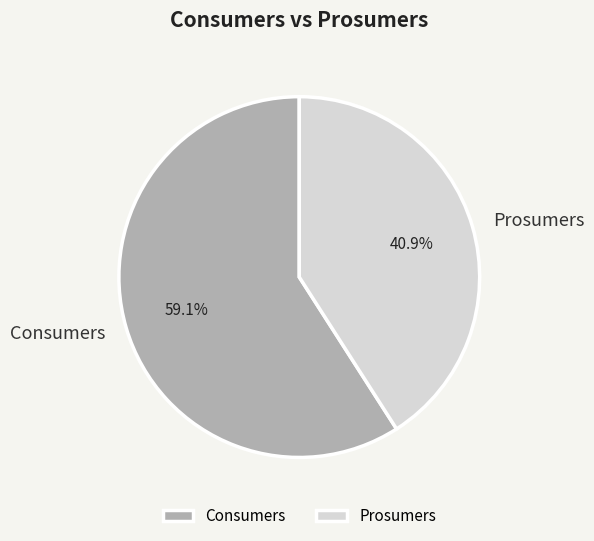

What is the largest slice in the pie chart?

Consumers